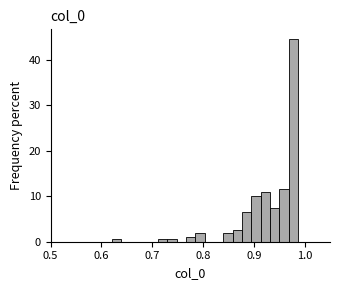

Around what value on the x-axis is the tallest bar? Give the approximate position of its centre, as read against the axis.

0.98